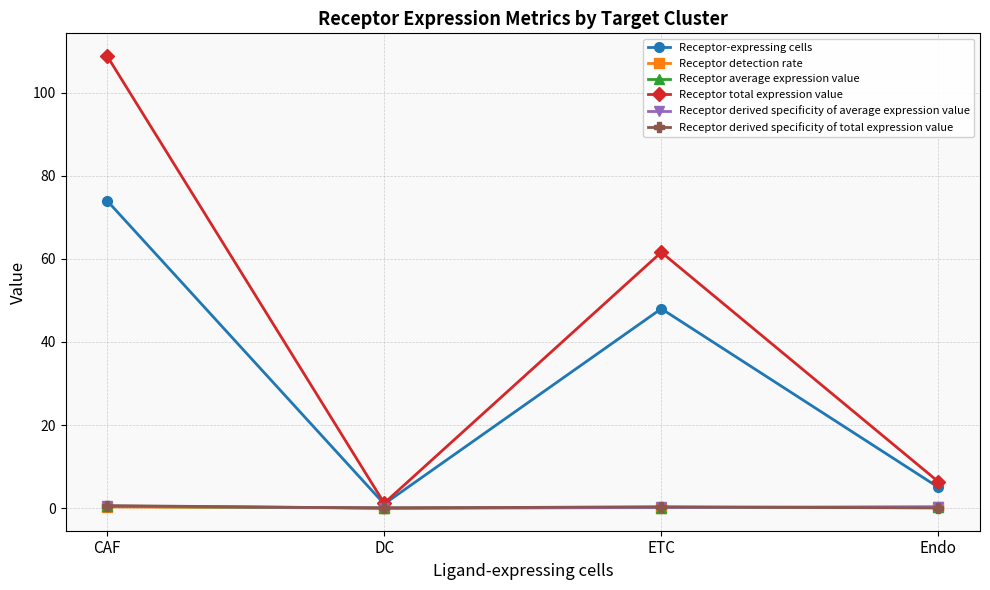

True or false: Receptor derived specificity of total expression value has a value of 0.0 at Endo.

True